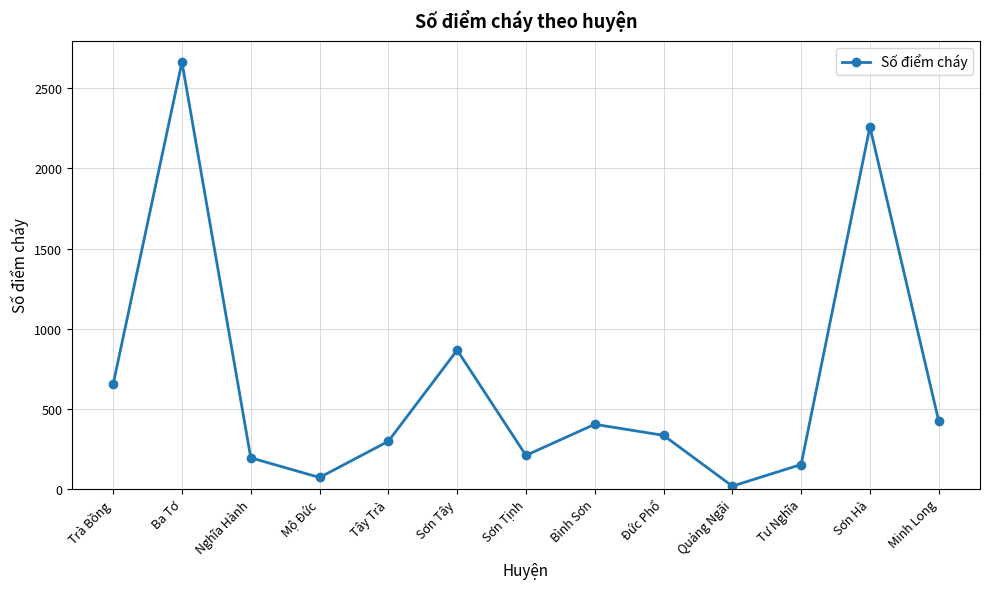

What is the value of the 3rd point from the left?

194